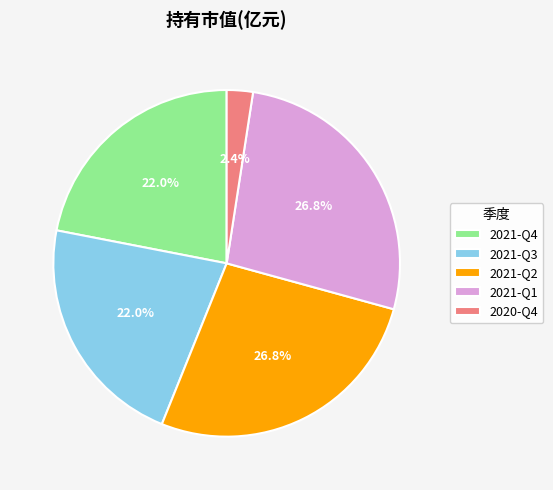

How many slices are in this pie chart?

5